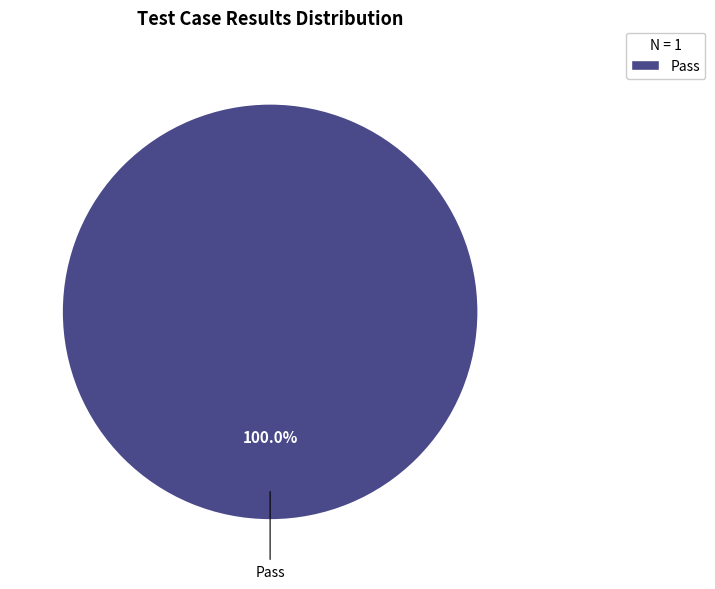

Rank the categories by value from highest to lowest.

Pass